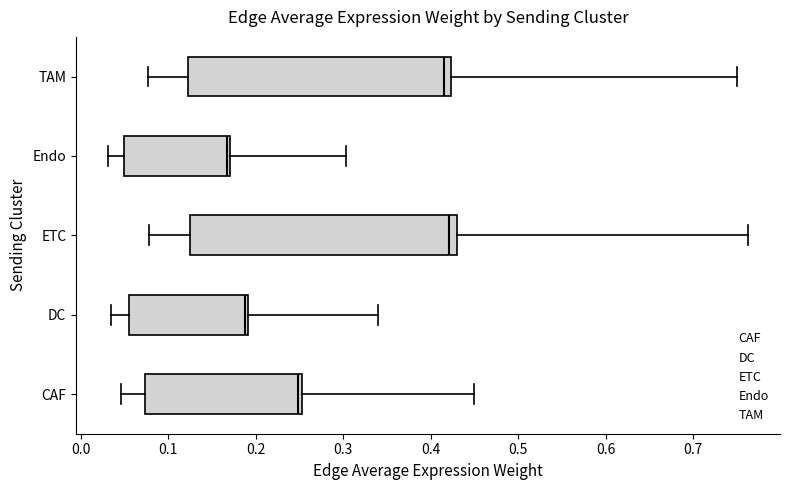

Reading bottom to top, read every box against the x-axis: the position of its median line, the range the box covers, and the ends of its whiskers. The values are not printed on the chart, so give them approximately, as read against the axis.

CAF: median 0.25 (just left of the box's right edge), box 0.07 to 0.25, whiskers 0.05 to 0.45
DC: median 0.19 (just left of the box's right edge), box 0.06 to 0.19, whiskers 0.03 to 0.34
ETC: median 0.42, box 0.12 to 0.43, whiskers 0.08 to 0.76
Endo: median 0.17 (just left of the box's right edge), box 0.05 to 0.17, whiskers 0.03 to 0.30
TAM: median 0.41, box 0.12 to 0.42, whiskers 0.08 to 0.75